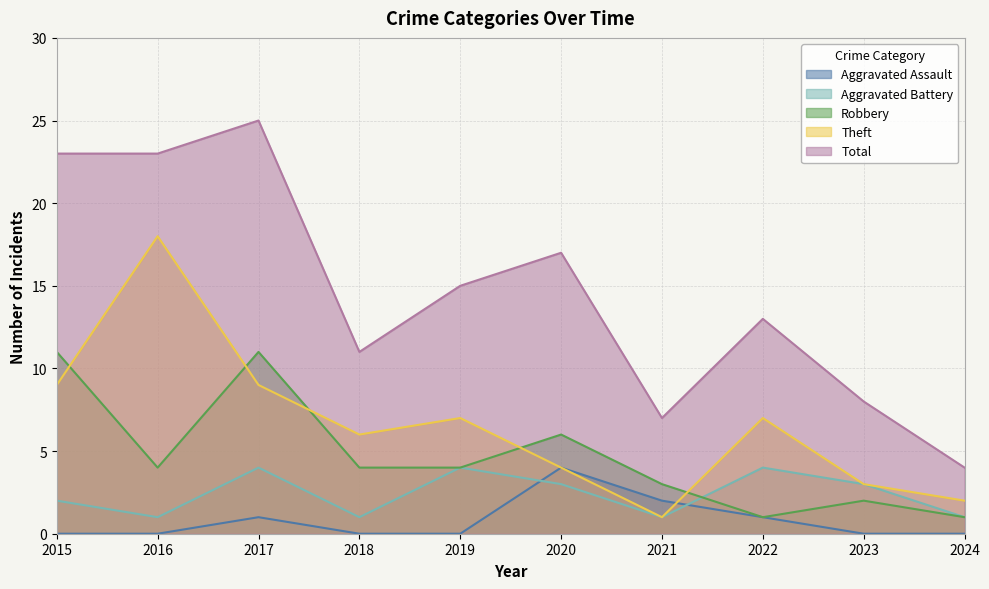

Reading right to left, extract all data points from this chart.

Aggravated Assault: 2024=0	2023=0	2022=1	2021=2	2020=4	2019=0	2018=0	2017=1	2016=0	2015=0
Aggravated Battery: 2024=1	2023=3	2022=4	2021=1	2020=3	2019=4	2018=1	2017=4	2016=1	2015=2
Robbery: 2024=1	2023=2	2022=1	2021=3	2020=6	2019=4	2018=4	2017=11	2016=4	2015=11
Theft: 2024=2	2023=3	2022=7	2021=1	2020=4	2019=7	2018=6	2017=9	2016=18	2015=9
Total: 2024=4	2023=8	2022=13	2021=7	2020=17	2019=15	2018=11	2017=25	2016=23	2015=23